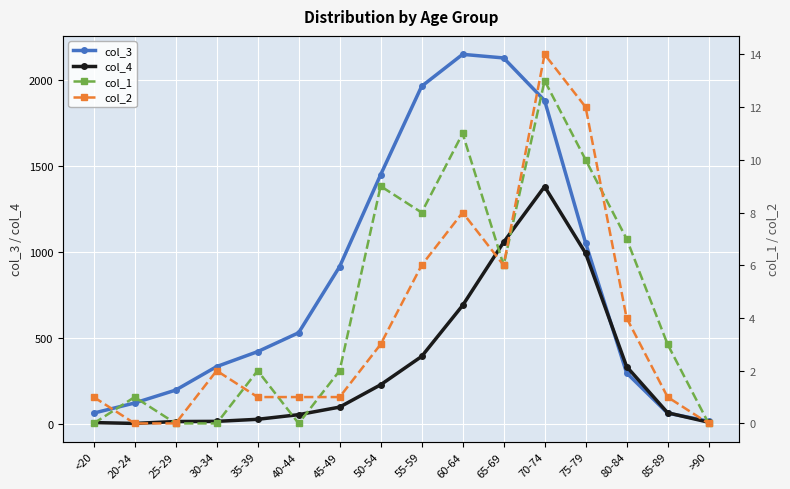

Which series has the widest spread of values?

col_3